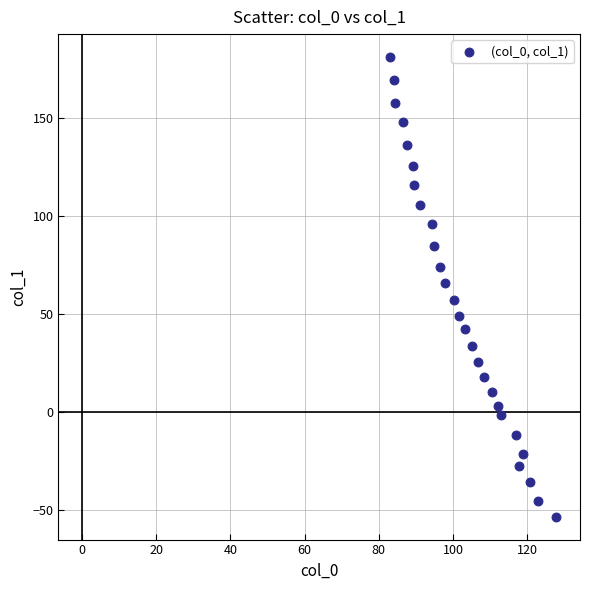

What is the range of X values (max minus min)?

44.8